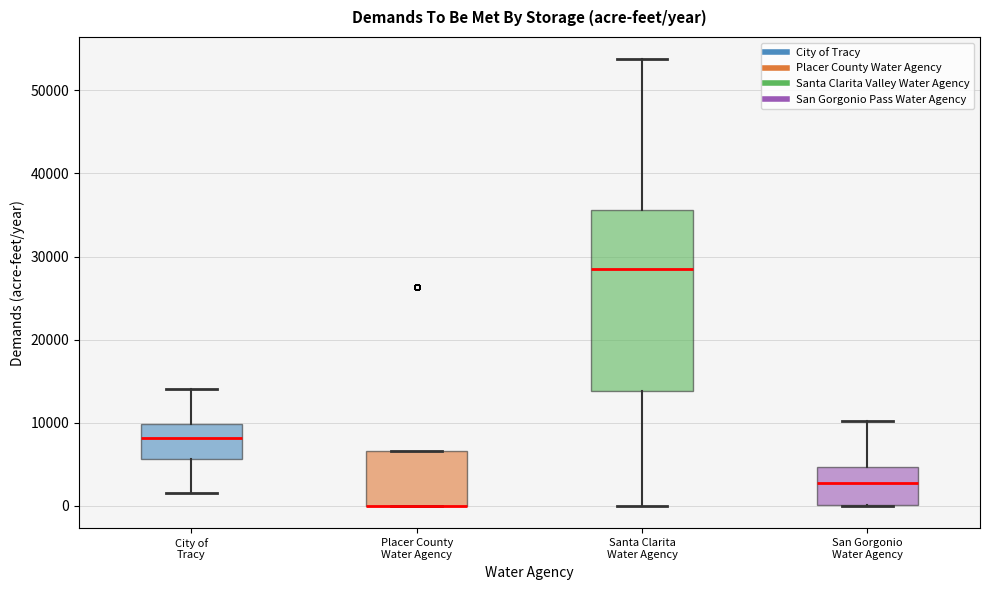

Comparing the boxes themselves (not the whiskers), which one is the tallest?

Santa Clarita Water Agency